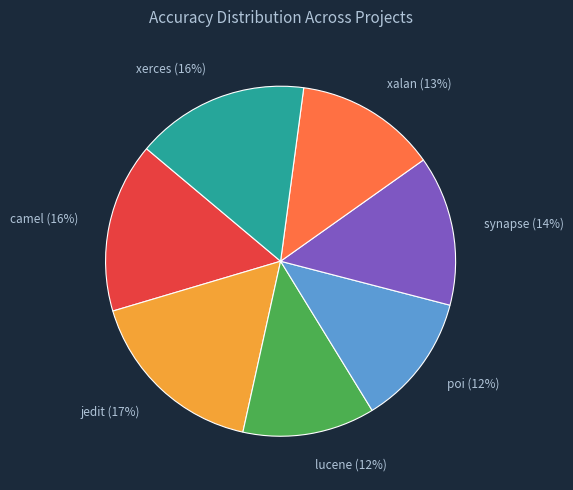

Which slice is the largest?

jedit